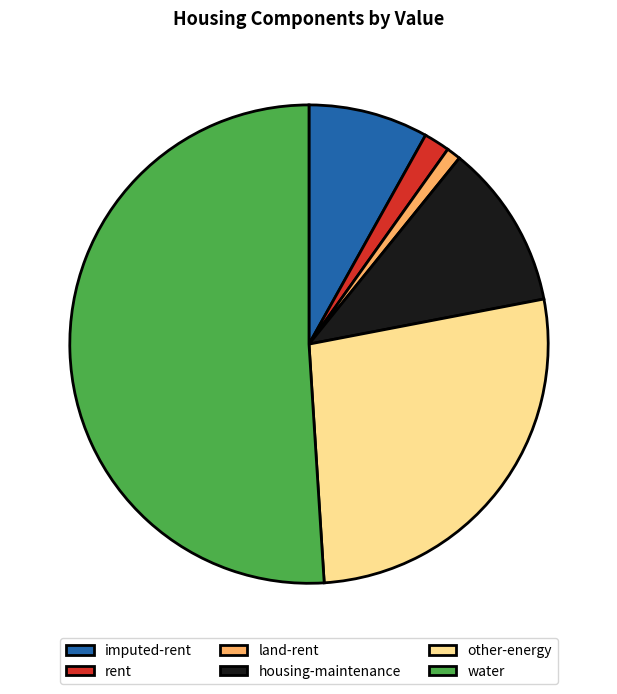

Which has a higher value, rent or land-rent?

rent